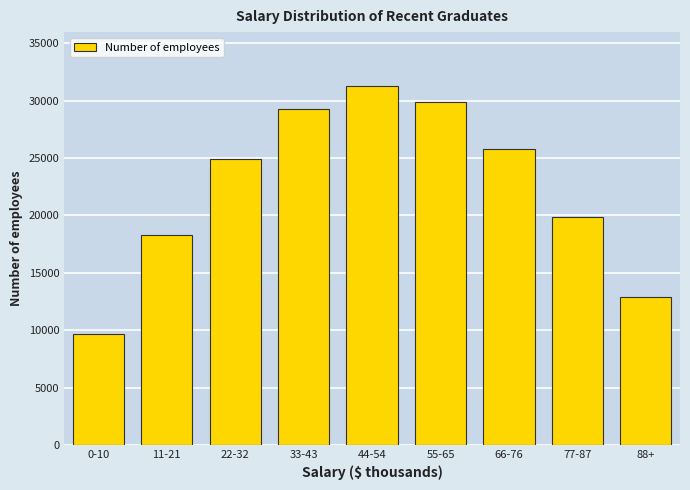

Reading right to left, what are all the values shown in this chart?

88+=12898	77-87=19874	66-76=25822	55-65=29900	44-54=31286	33-43=29264	22-32=24922	11-21=18260	0-10=9650